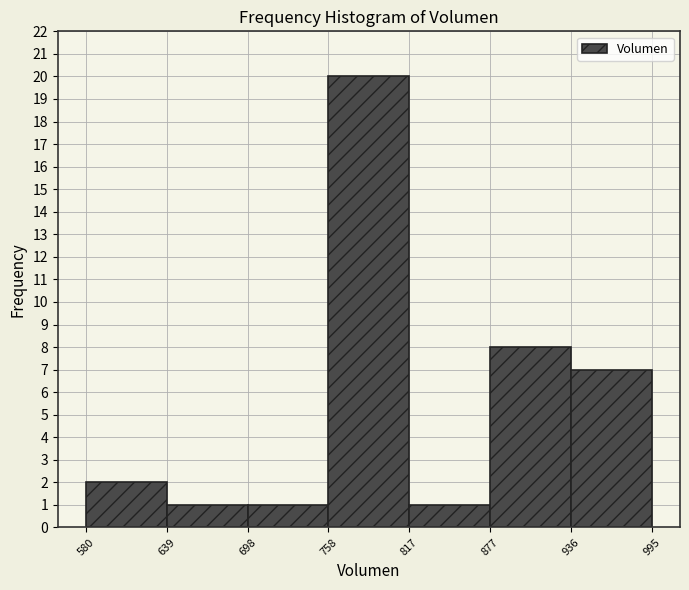

How tall is the bar that spans 758 to 817 on the x-axis? The values are not printed on the chart, so give them approximately, as read against the axis.

20